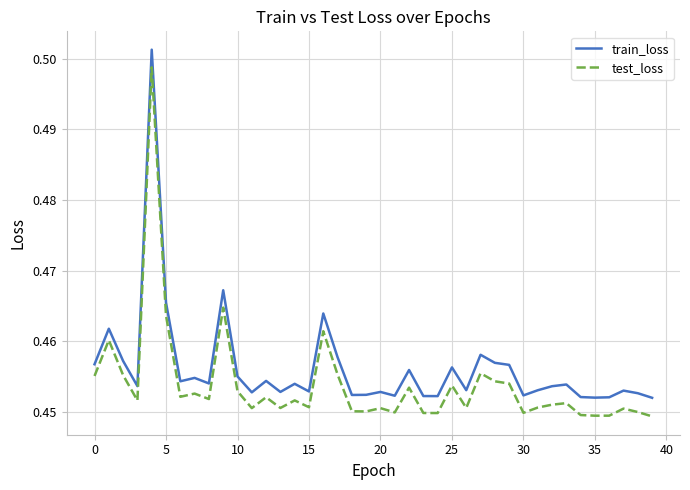

True or false: train_loss and test_loss cross at least once.

False